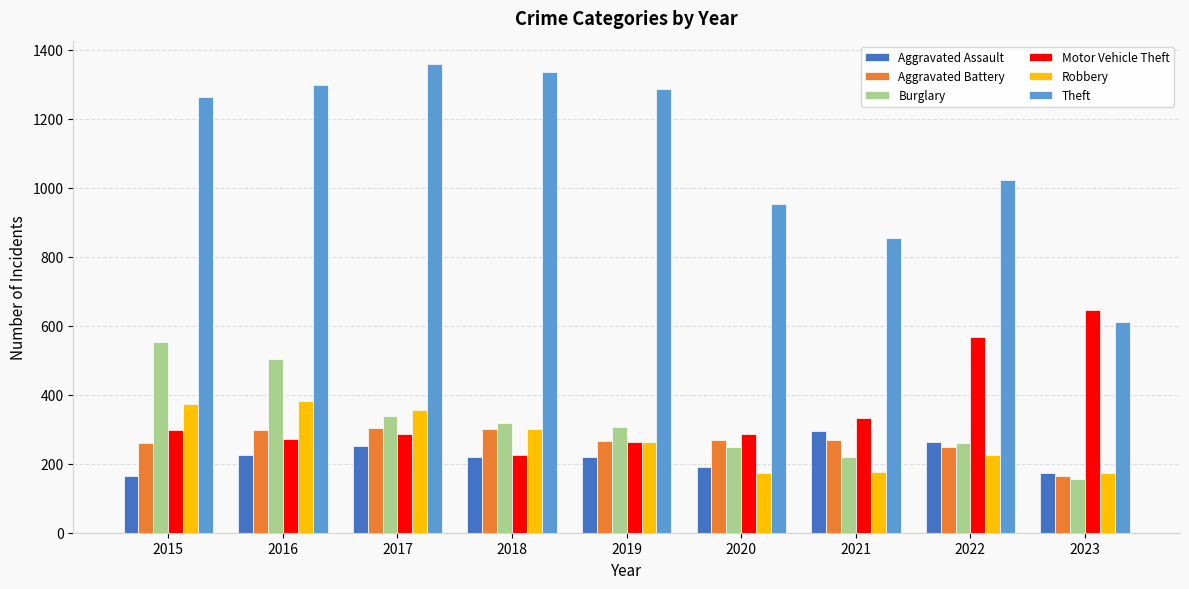

Is the value of Burglary at 2015 greater than the value of Robbery at 2019?

Yes